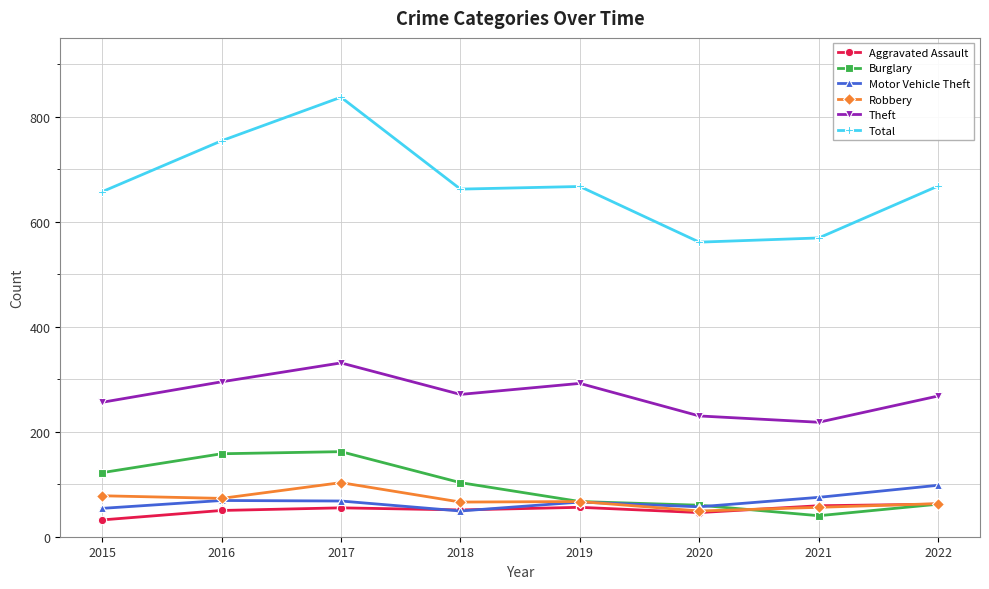

Which series changed the most between 2016 and 2018?

Total